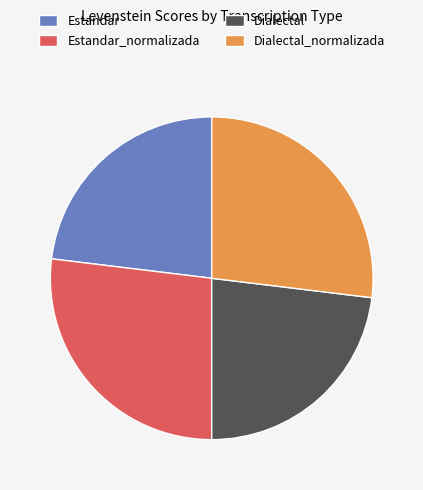

Is the sum of Dialectal_normalizada and Estandar_normalizada greater than half?

Yes